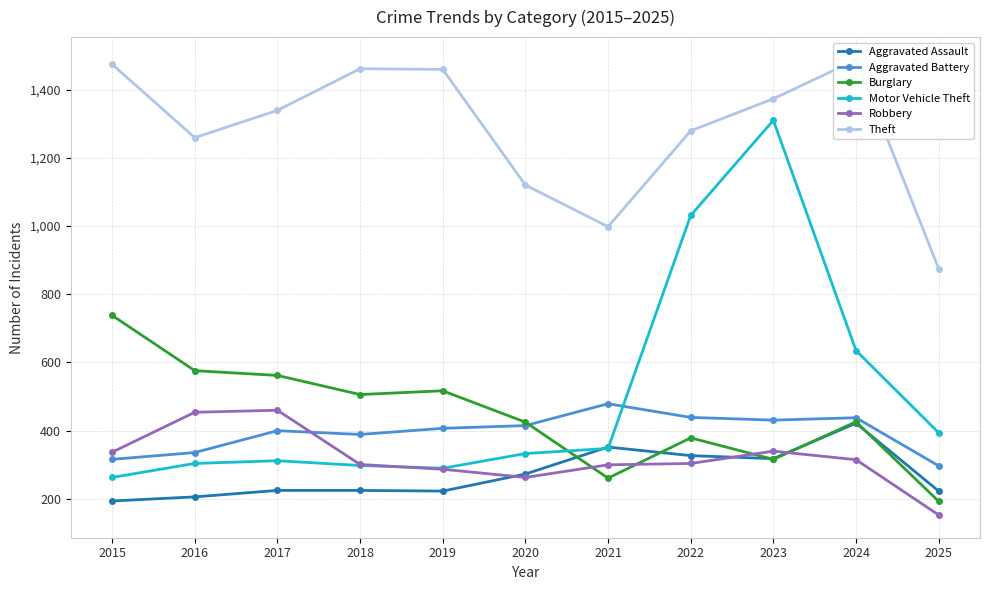

Where is the first local minimum for Robbery?

2020